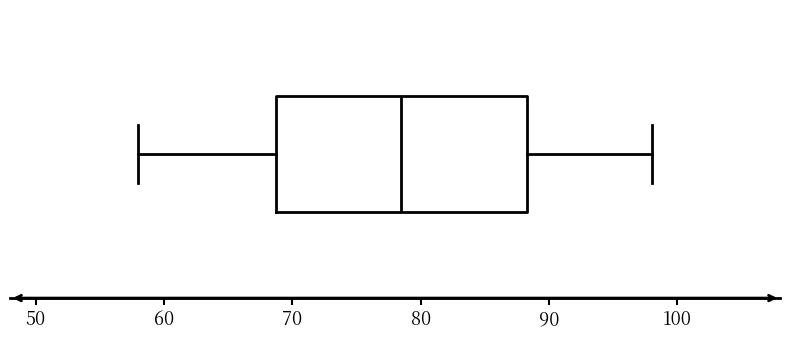

Read this box plot against the x-axis: the position of the median line, the range covered by the box, and the ends of both whiskers. The values are not printed on the chart, so give them approximately, as read against the axis.

median 79, box 69 to 88, whiskers 58 to 98